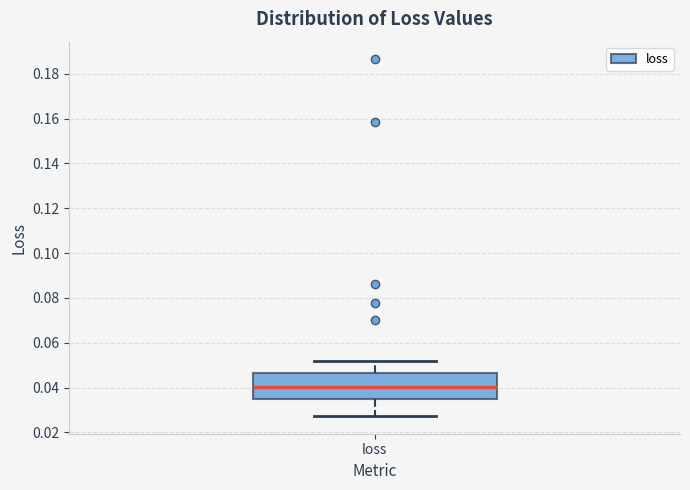

Transcribe this box plot: give where the median line is, the range the box spans, and where the two whiskers end, as read against the y-axis. The values are not printed on the chart, so give them approximately, as read against the axis.

median 0.040, box 0.034 to 0.046, whiskers 0.028 to 0.052